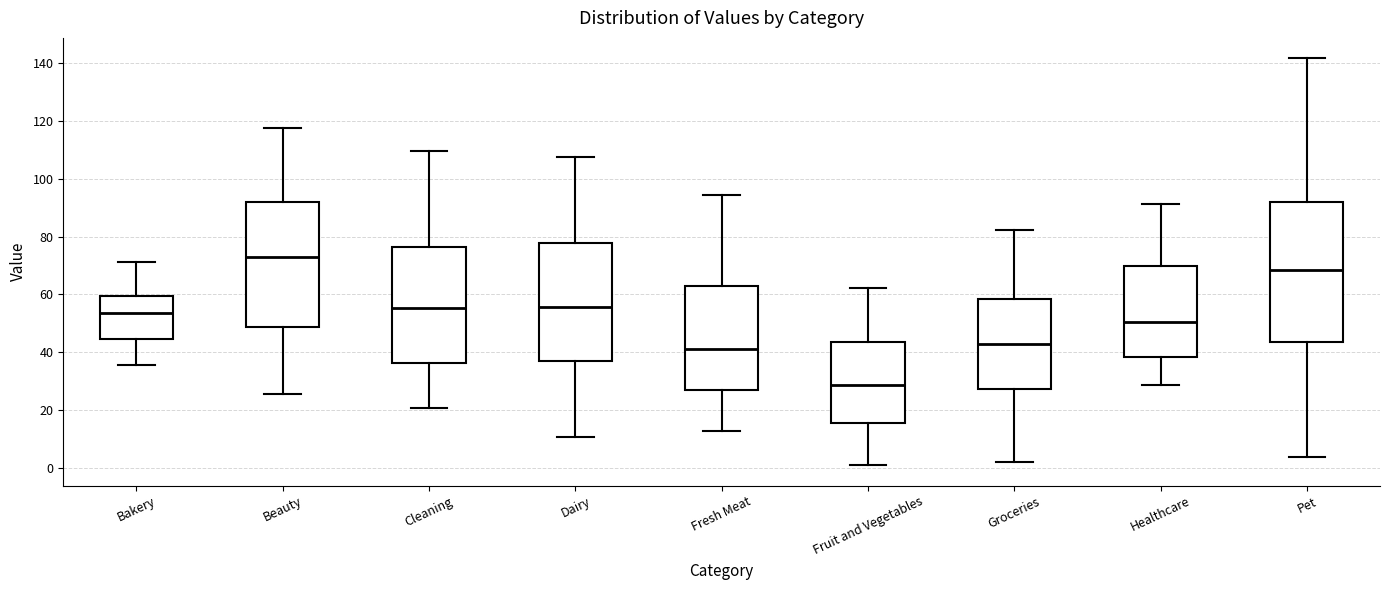

Reading left to right, read every box against the y-axis: the position of its median line, the range the box covers, and the ends of its whiskers. The values are not printed on the chart, so give them approximately, as read against the axis.

Bakery: median 54, box 44 to 60, whiskers 36 to 72
Beauty: median 72, box 48 to 92, whiskers 26 to 118
Cleaning: median 56, box 36 to 76, whiskers 20 to 110
Dairy: median 56, box 38 to 78, whiskers 10 to 108
Fresh Meat: median 42, box 28 to 64, whiskers 12 to 94
Fruit and Vegetables: median 28, box 16 to 44, whiskers 2 to 62
Groceries: median 44, box 28 to 58, whiskers 2 to 82
Healthcare: median 50, box 38 to 70, whiskers 28 to 92
Pet: median 68, box 44 to 92, whiskers 4 to 142